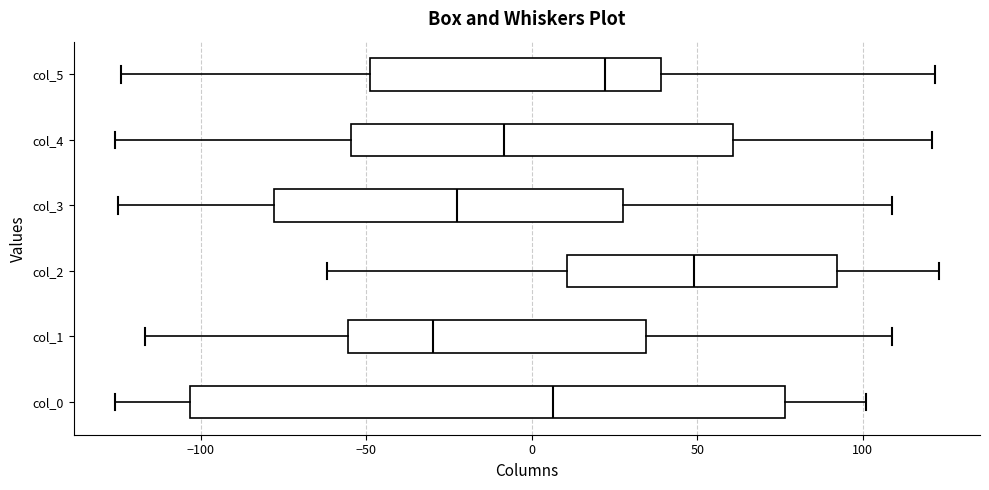

Reading bottom to top, read every box against the x-axis: the position of its median line, the range the box covers, and the ends of its whiskers. The values are not printed on the chart, so give them approximately, as read against the axis.

col_0: median 5, box -105 to 75, whiskers -125 to 100
col_1: median -30, box -55 to 35, whiskers -115 to 110
col_2: median 50, box 10 to 90, whiskers -60 to 125
col_3: median -20, box -80 to 30, whiskers -125 to 110
col_4: median -10, box -55 to 60, whiskers -125 to 120
col_5: median 20, box -50 to 40, whiskers -125 to 120